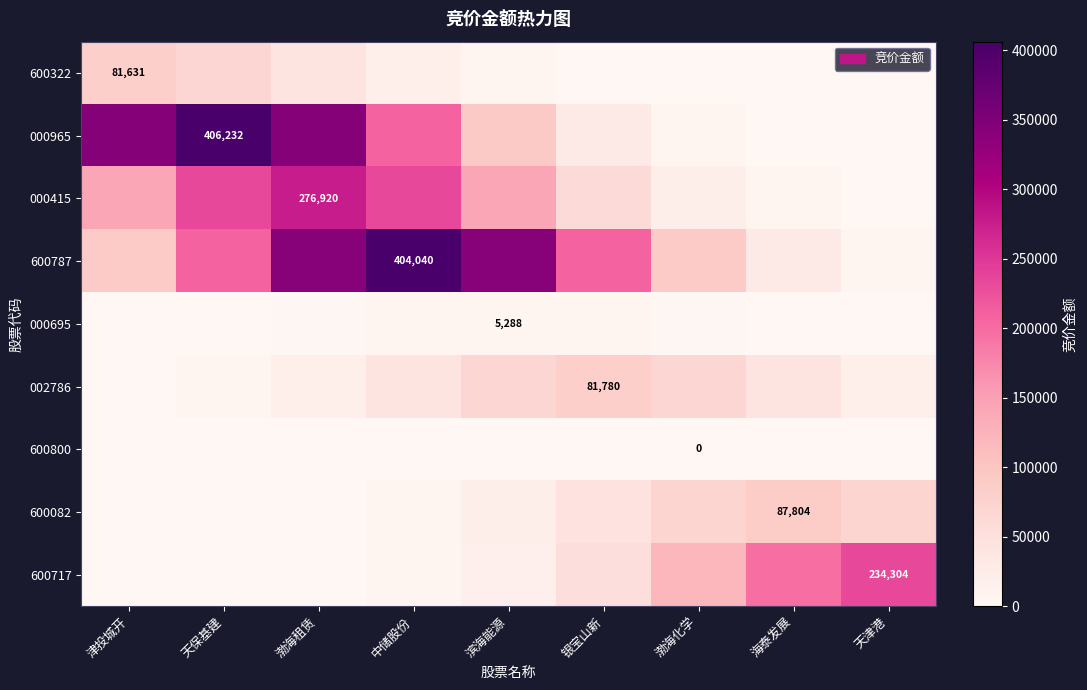

What is the total value across all series at 天保基建?

924326.4